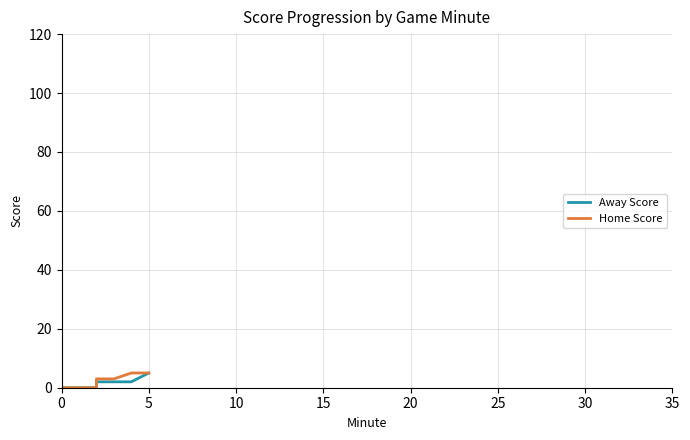

What is the difference between the second highest and minimum values in the Home Score series?

5